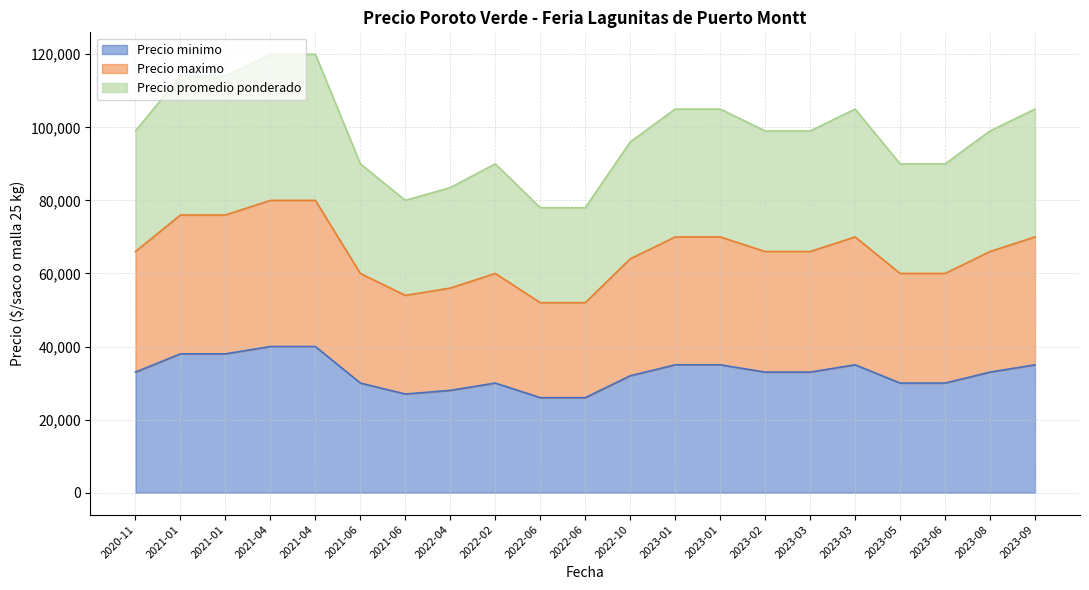

Which label corresponds to the largest value in the chart?

2021-04